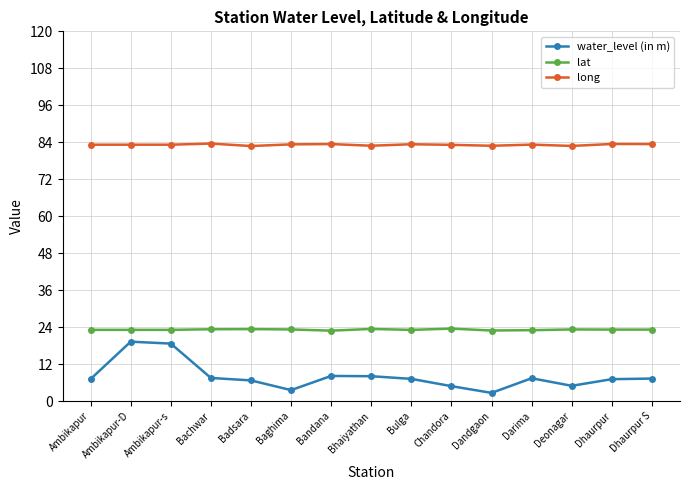

True or false: lat has more than 0 interior local peaks.

True